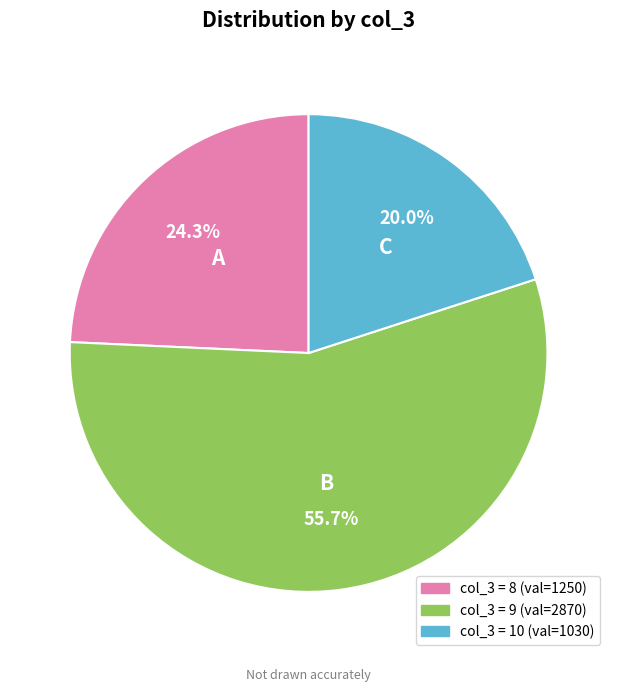

Is there any slice that represents more than half of the pie?

Yes